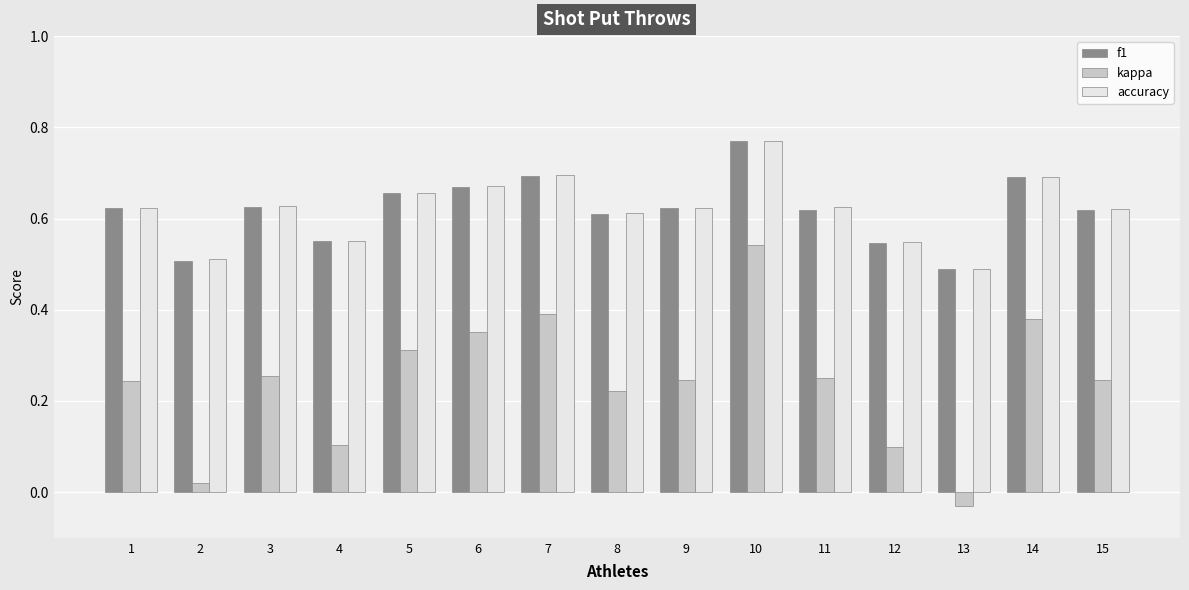

The f1 series shows 0.4 at 6. True or false?

False